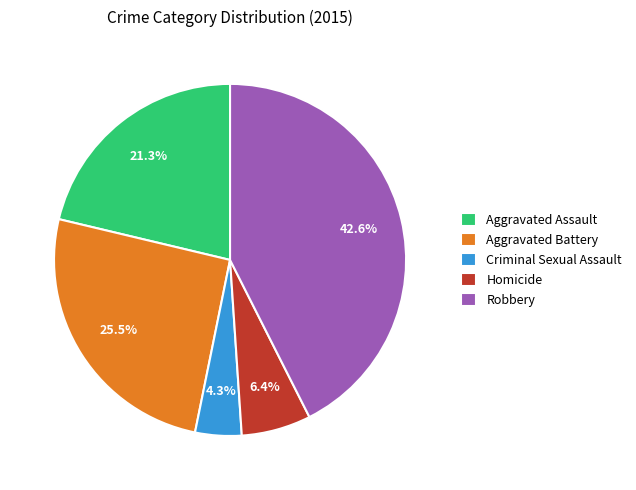

To the nearest percent, what percentage of the pie is Homicide?

6%